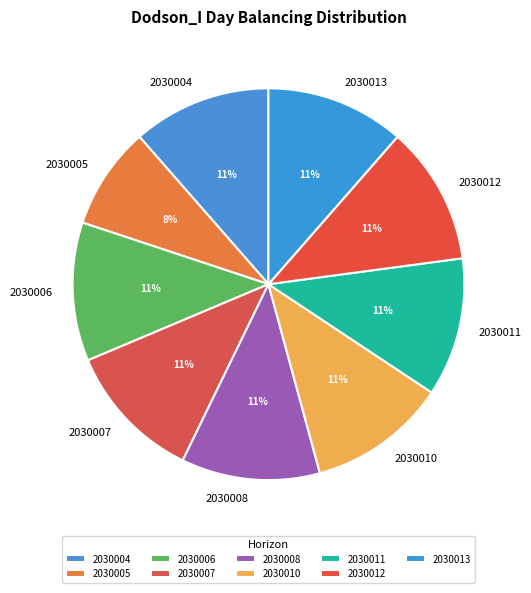

To the nearest percent, what is the combined percentage of 2030011 and 2030007?

23%